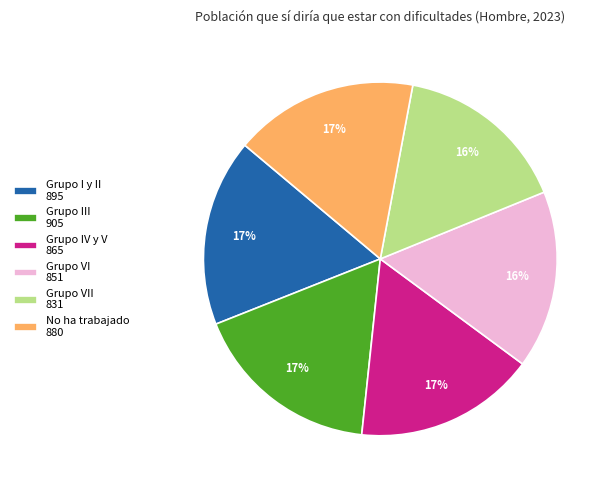

To the nearest percent, what portion does Grupo I y II 895 represent?

17%